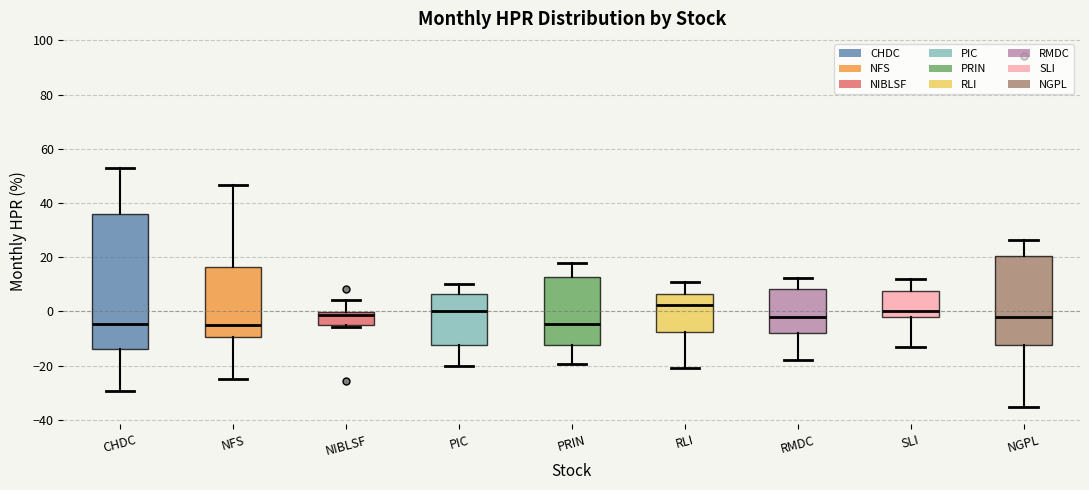

Reading left to right, transcribe this box plot: for each box, give where its median line is, the range the box spans, and where its two whiskers end, as read against the y-axis. The values are not printed on the chart, so give them approximately, as read against the axis.

CHDC: median -4, box -14 to 36, whiskers -30 to 54
NFS: median -6, box -10 to 16, whiskers -26 to 46
NIBLSF: median -2, box -6 to 0, whiskers -6 to 4
PIC: median 0, box -12 to 6, whiskers -20 to 10
PRIN: median -4, box -12 to 12, whiskers -20 to 18
RLI: median 2, box -8 to 6, whiskers -20 to 10
RMDC: median -2, box -8 to 8, whiskers -18 to 12
SLI: median 0, box -2 to 8, whiskers -14 to 12
NGPL: median -2, box -12 to 20, whiskers -36 to 26